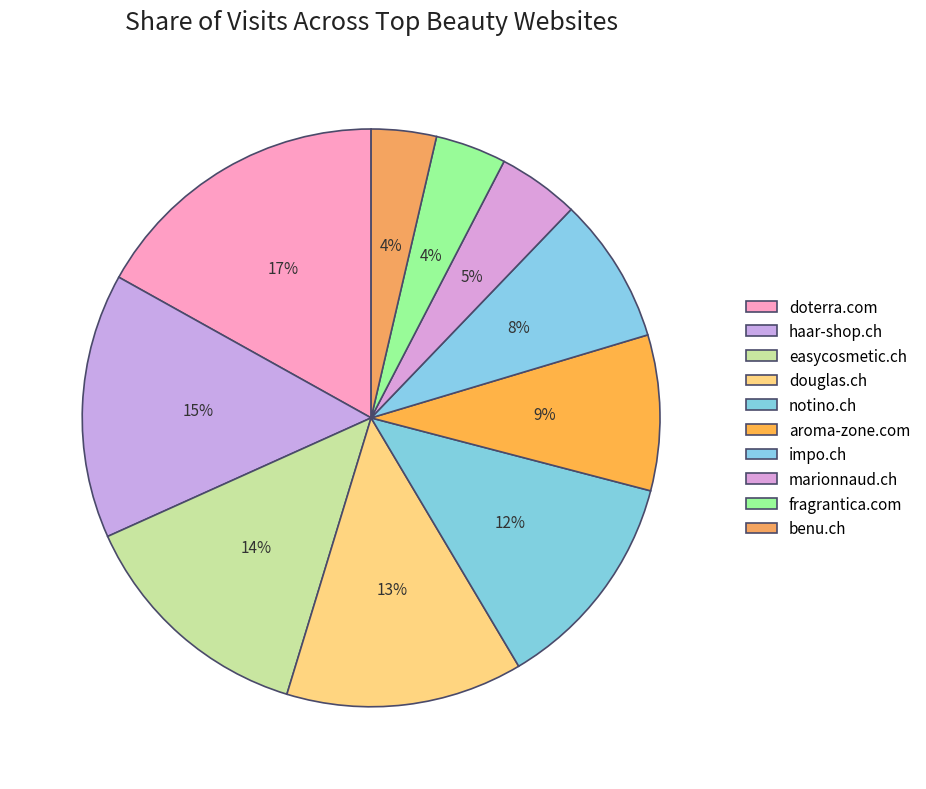

To the nearest percent, what is the difference between the largest and smallest slice percentages?

13%